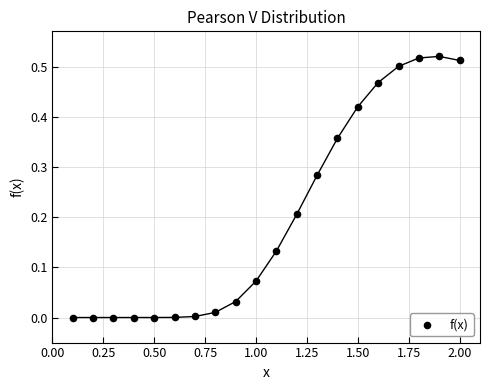

What is the range of X values (max minus min)?

1.9